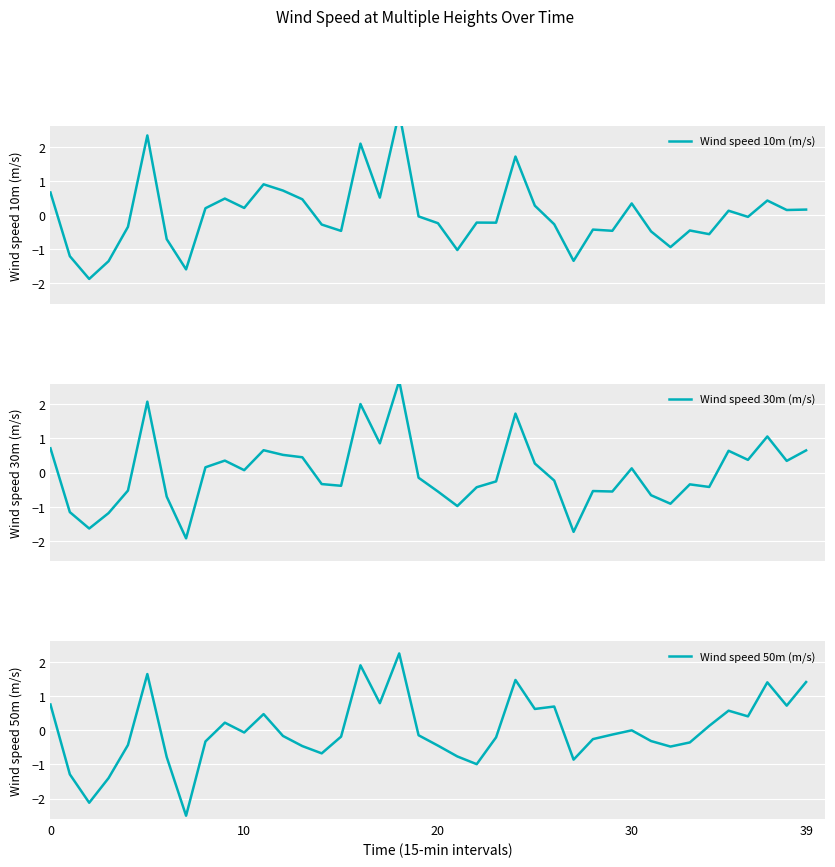

What is the spread (max minus min) of values at 28?

0.3